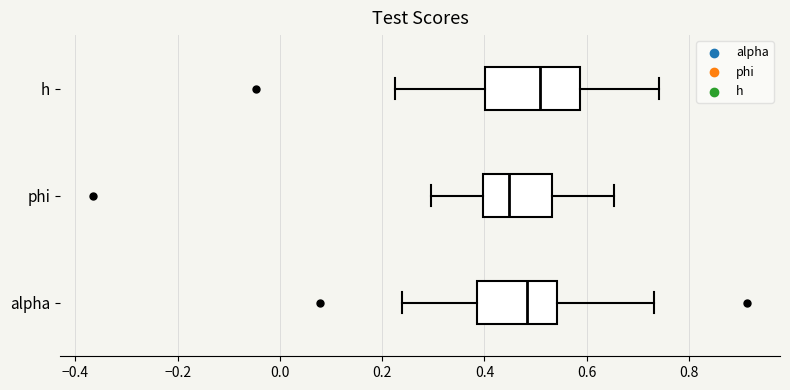

Comparing the boxes themselves (not the whiskers), which one is the widest?

h